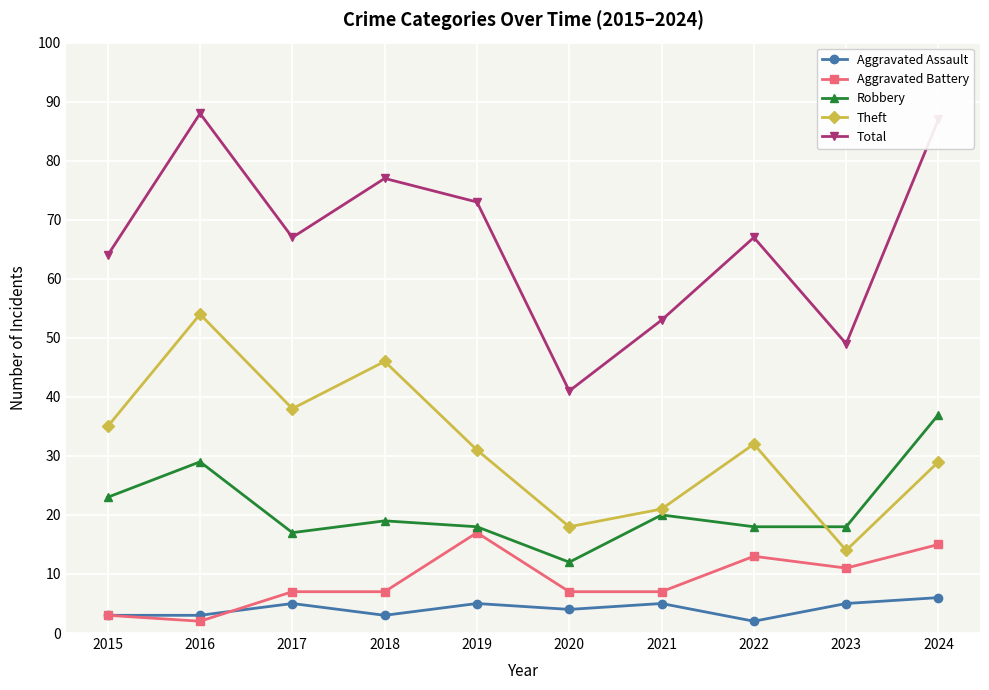

Which series ends up on top after the final intersection of Theft and Robbery?

Robbery